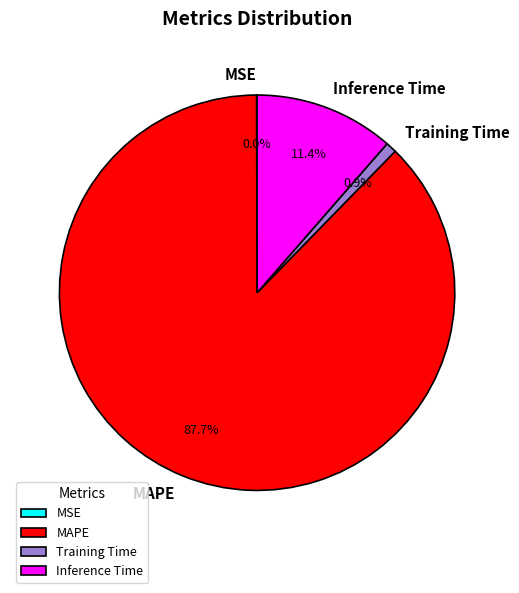

Which has a higher value, Training Time or Inference Time?

Inference Time